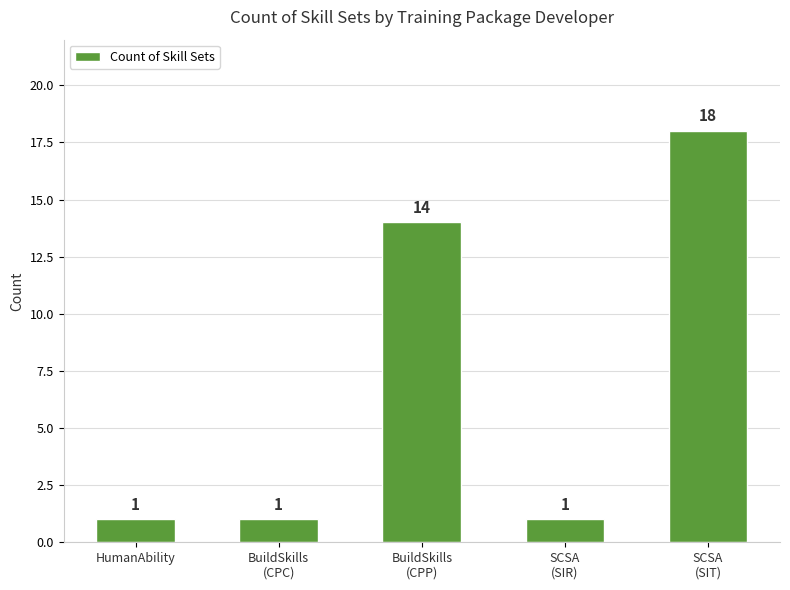

What is the sum of the values at HumanAbility and SCSA
(SIR)?

2